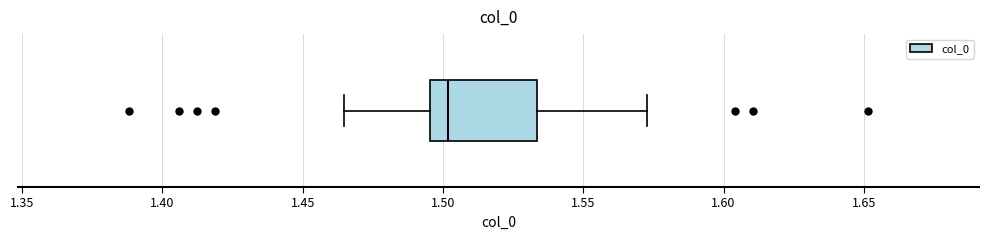

Transcribe this box plot: give where the median line is, the range the box spans, and where the two whiskers end, as read against the x-axis. The values are not printed on the chart, so give them approximately, as read against the axis.

median 1.500, box 1.495 to 1.535, whiskers 1.465 to 1.575